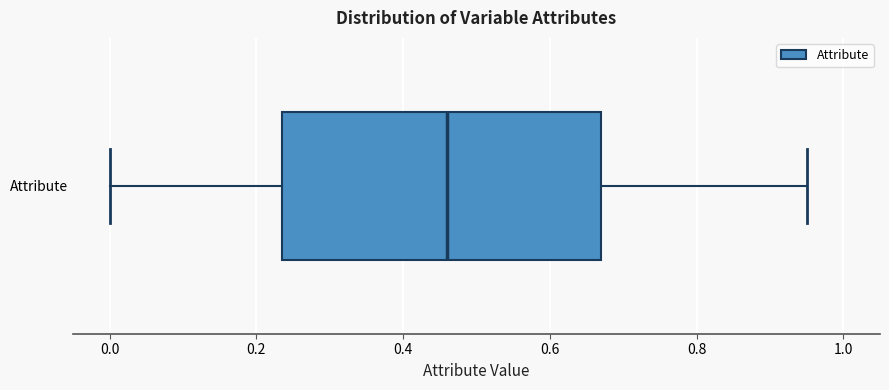

Read this box plot against the x-axis: the position of the median line, the range covered by the box, and the ends of both whiskers. The values are not printed on the chart, so give them approximately, as read against the axis.

median 0.46, box 0.24 to 0.68, whiskers 0.00 to 0.96